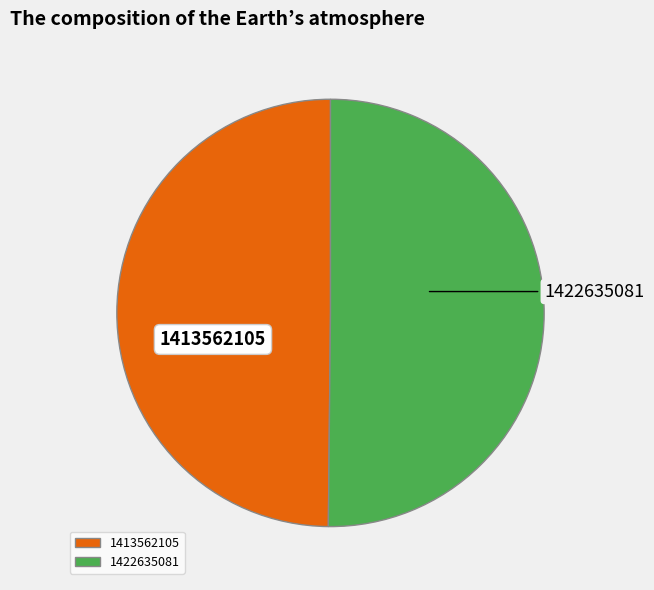

What is the ratio of the value at 1422635081 to the value at 1413562105?

1.0